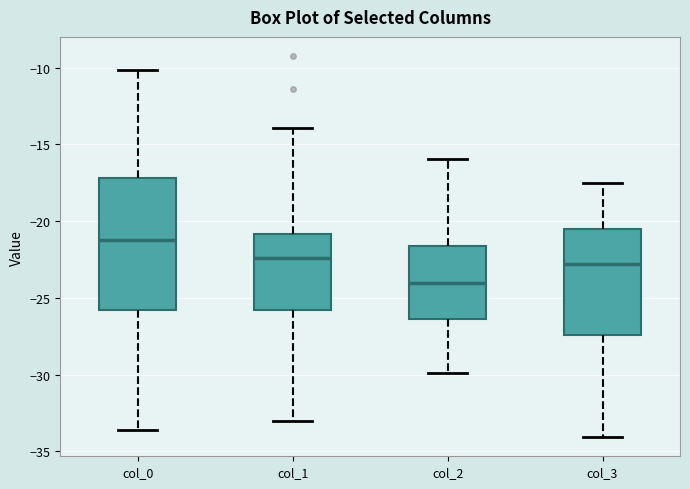

Which box's median line is the lowest?

col_2